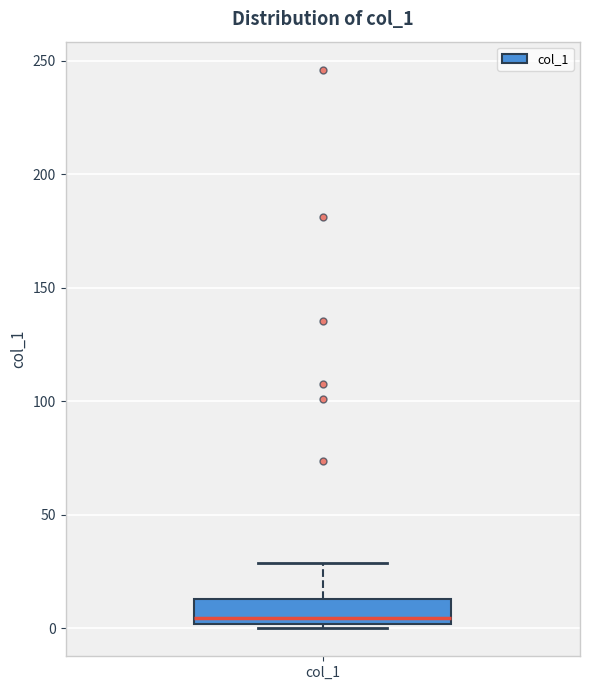

Where is the upper edge of the box for col_1 on the y-axis? The values are not printed on the chart, so give them approximately, as read against the axis.

15